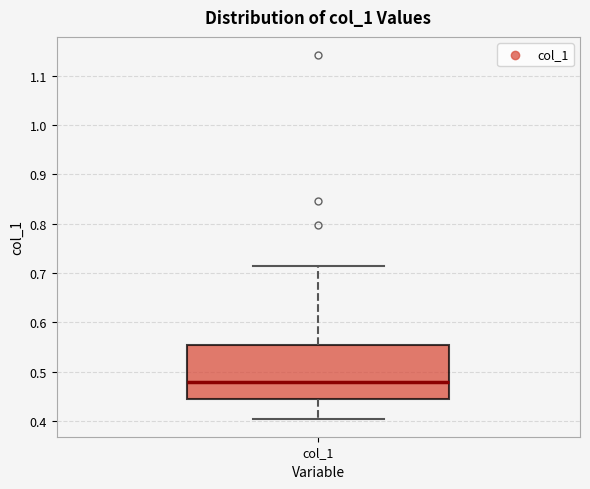

Transcribe this box plot: give where the median line is, the range the box spans, and where the two whiskers end, as read against the y-axis. The values are not printed on the chart, so give them approximately, as read against the axis.

median 0.48, box 0.45 to 0.55, whiskers 0.41 to 0.71